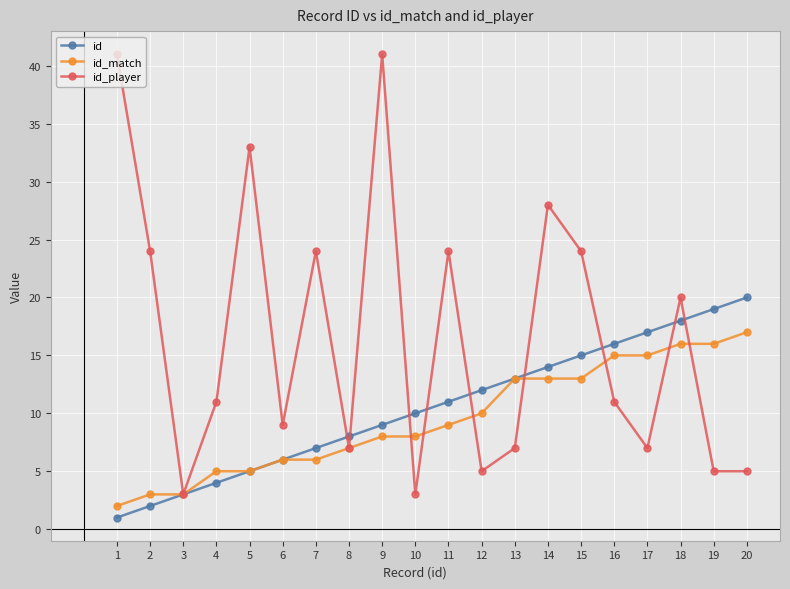

Reading left to right, extract all data points from this chart.

id: 1=1	2=2	3=3	4=4	5=5	6=6	7=7	8=8	9=9	10=10	11=11	12=12	13=13	14=14	15=15	16=16	17=17	18=18	19=19	20=20
id_match: 1=2	2=3	3=3	4=5	5=5	6=6	7=6	8=7	9=8	10=8	11=9	12=10	13=13	14=13	15=13	16=15	17=15	18=16	19=16	20=17
id_player: 1=41	2=24	3=3	4=11	5=33	6=9	7=24	8=7	9=41	10=3	11=24	12=5	13=7	14=28	15=24	16=11	17=7	18=20	19=5	20=5